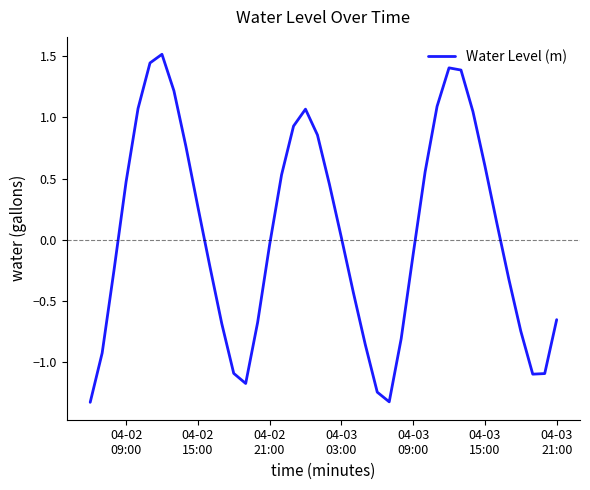

How many categories are shown in the chart?

40